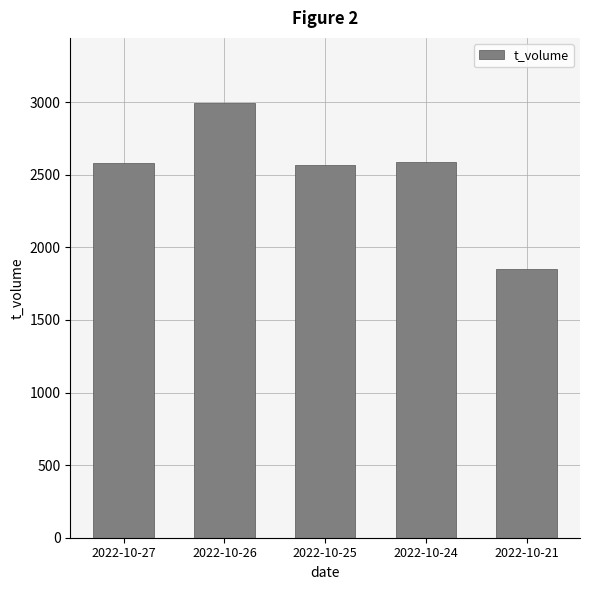

At which category does the chart reach its peak across all series?

2022-10-26